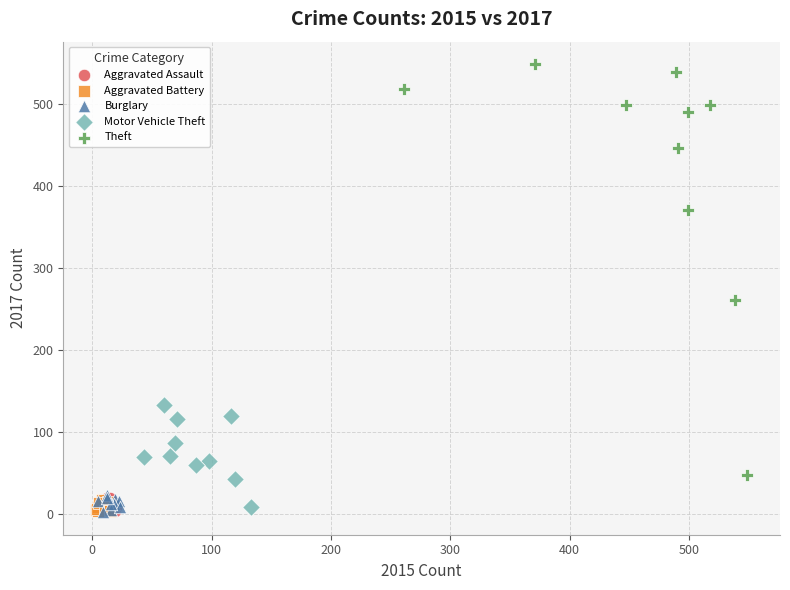

Which series has the largest Y range (max minus min)?

Theft